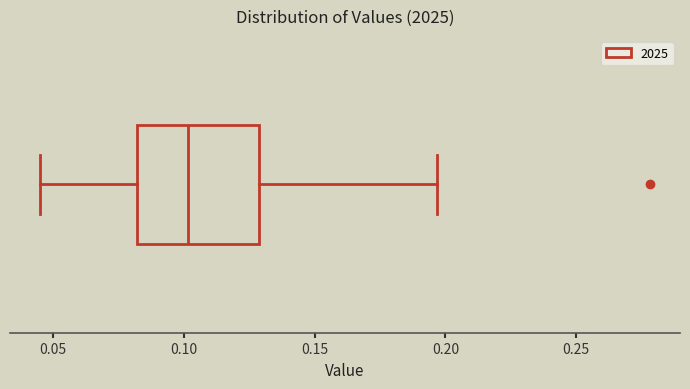

Where does the left whisker of the box end on the x-axis? The values are not printed on the chart, so give them approximately, as read against the axis.

0.045